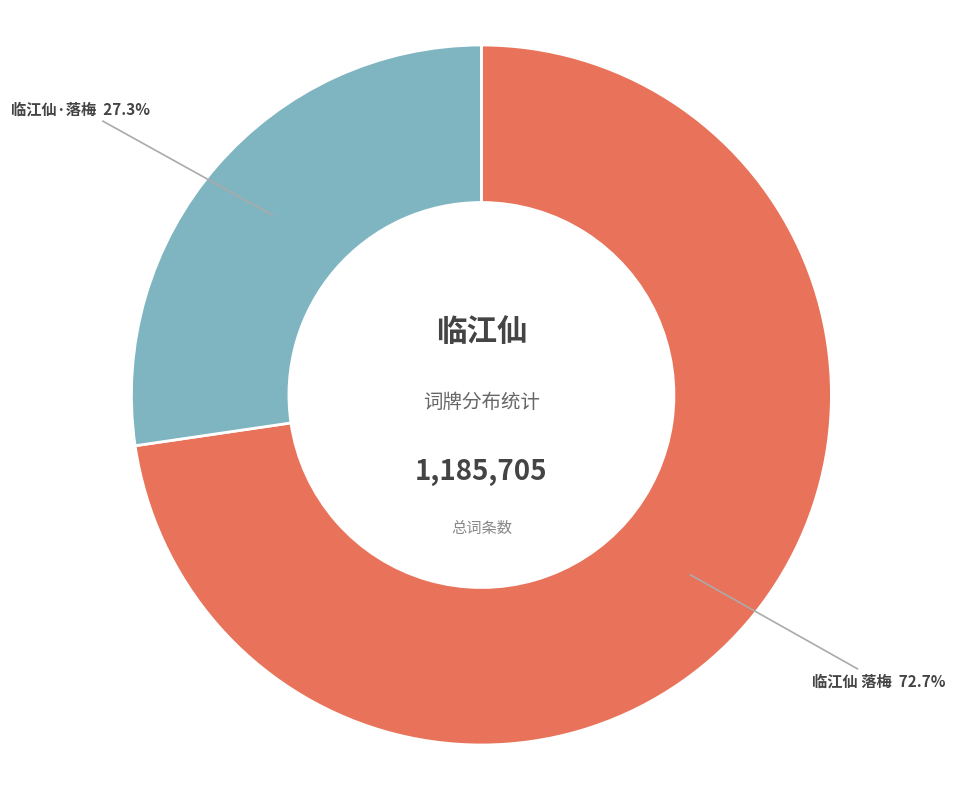

What is the largest slice in the pie chart?

临江仙 落梅